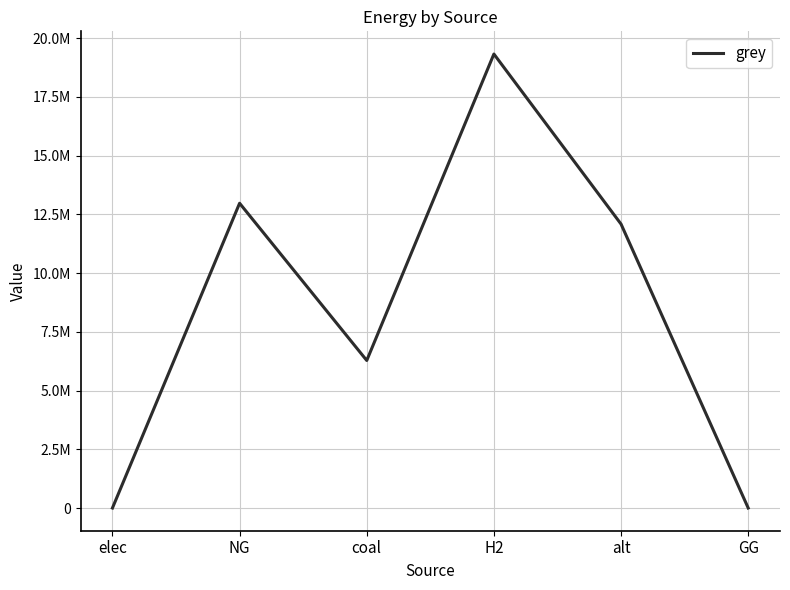

What is the change in value from coal to H2?

+13042659.8